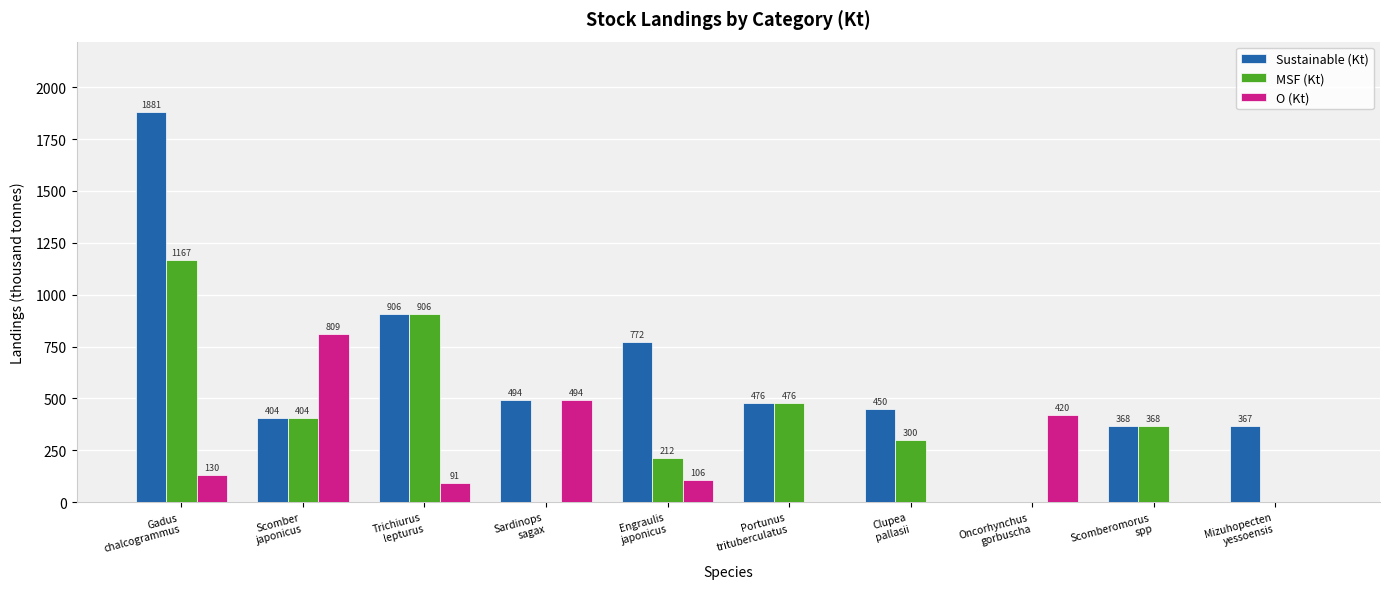

What is the maximum value for MSF (Kt)?

1167.3